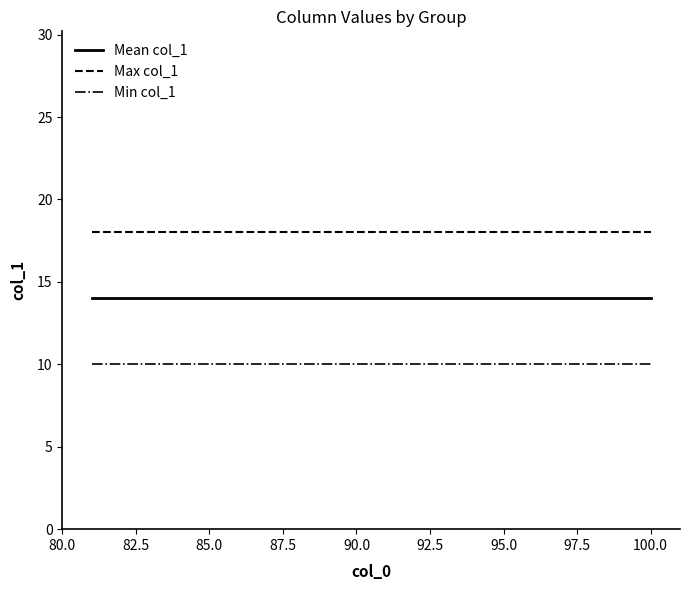

How many lines are shown in the chart?

3